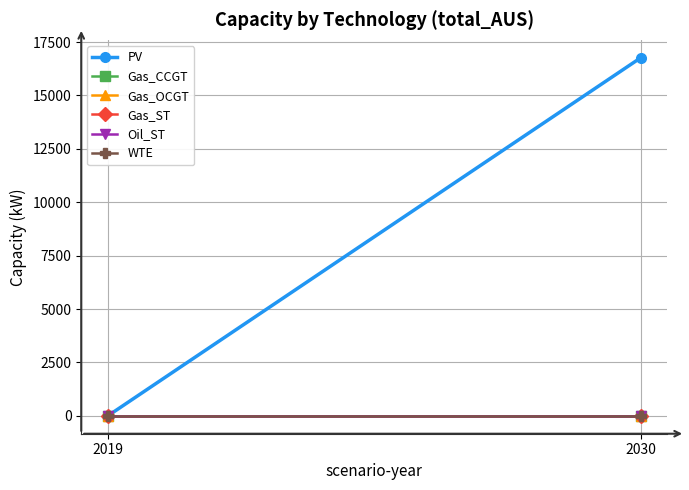

Which series changed the most between 2019 and 2030?

PV